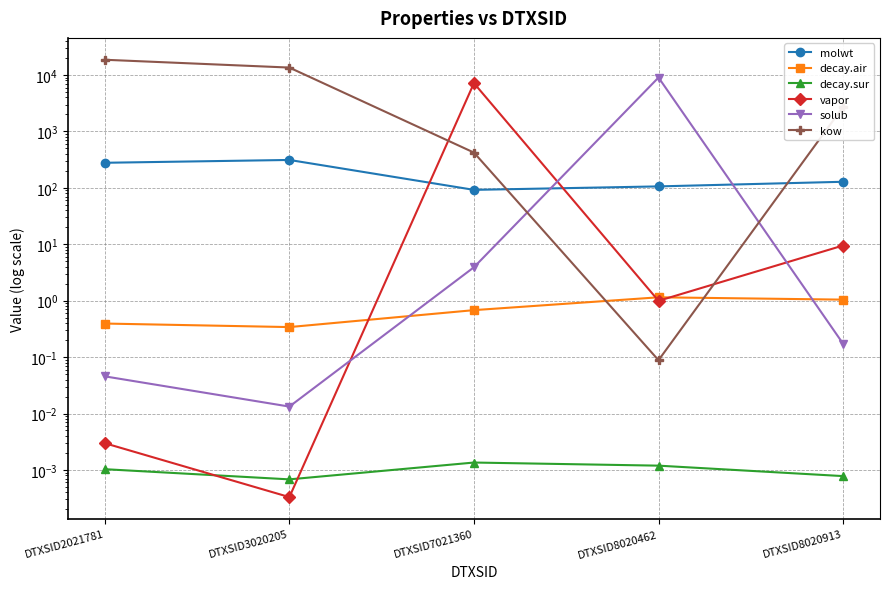

True or false: decay.sur and molwt cross at least once.

False